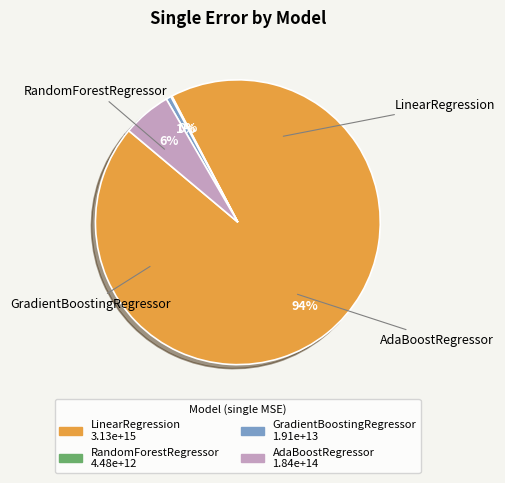

What percentage is the GradientBoostingRegressor slice, to the nearest percent?

1%